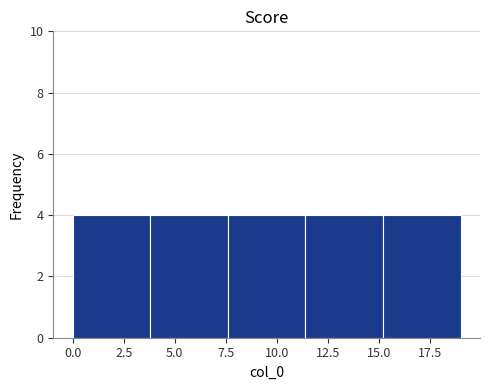

Reading left to right, list every bar in this chart as the range it spans on the x-axis followed by its height. Neither the bar edges nor the heights are printed on the chart, so give them approximately, as read against the axes.

0.0 to 3.8: 4
3.8 to 7.6: 4
7.6 to 11.4: 4
11.4 to 15.2: 4
15.2 to 19.0: 4